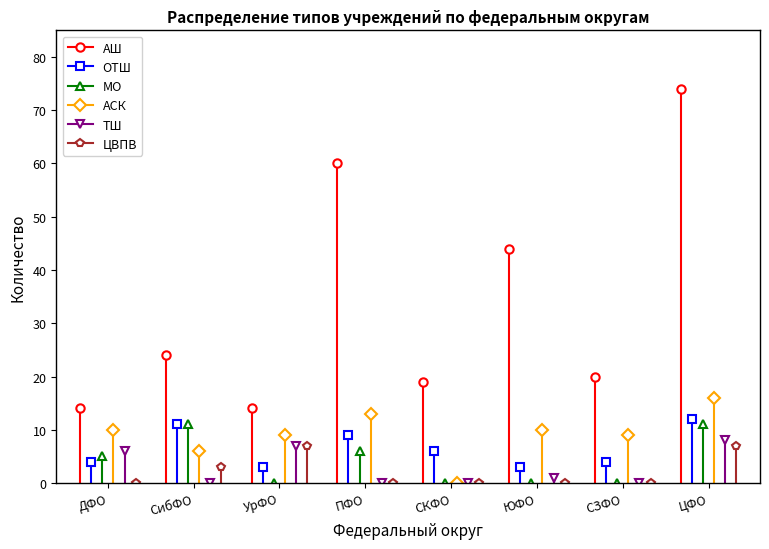

What is the value of the ОТШ point at the 6th from the left?

3